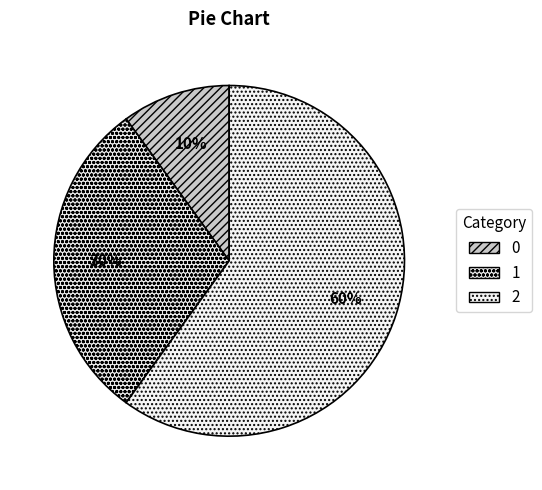

What portion of the pie excludes 1?

70.0%